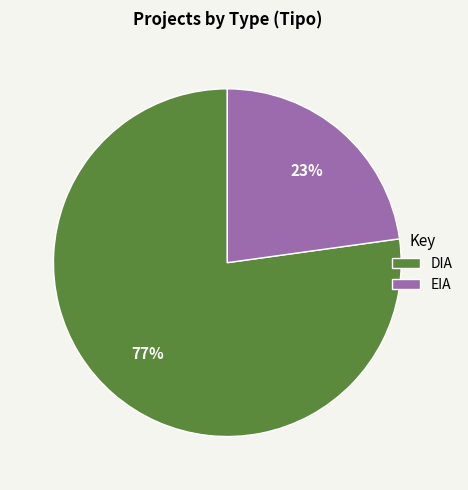

To the nearest percent, what is the difference between the EIA and DIA slice percentages?

54%